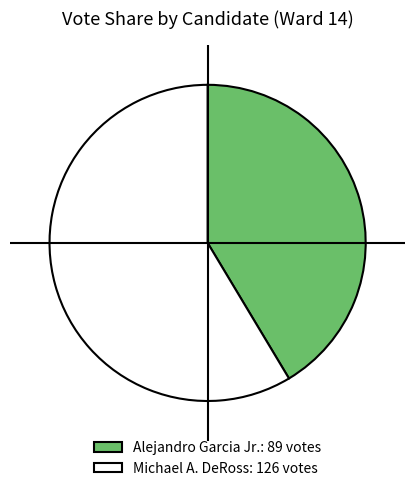

Which has a higher value, Michael A. DeRoss: 126 votes or Alejandro Garcia Jr.: 89 votes?

Michael A. DeRoss: 126 votes